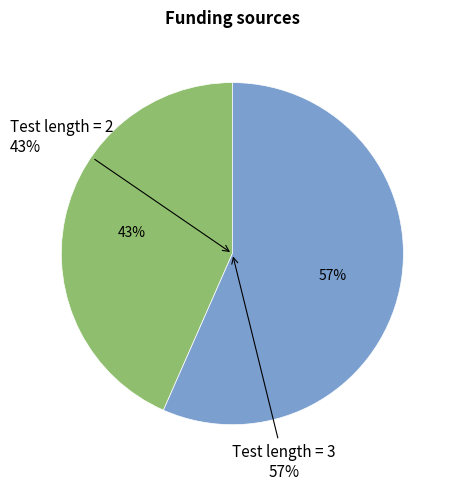

The 3 slice represents 57% of the pie. True or false?

True